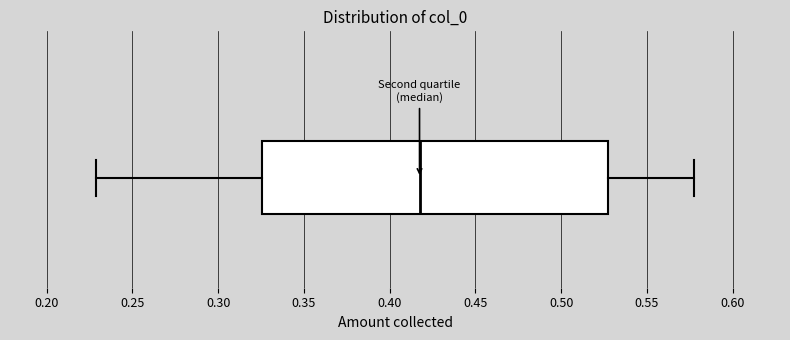

Where does the right whisker of the box end on the x-axis? The values are not printed on the chart, so give them approximately, as read against the axis.

0.580